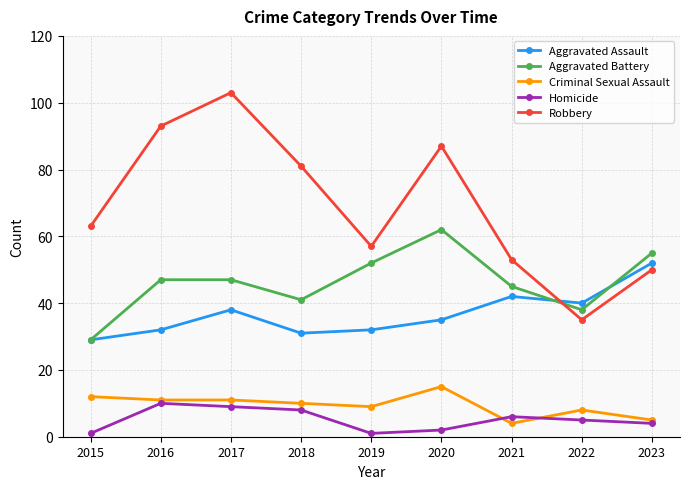

Where is Aggravated Assault nearest to the value 40?

2022